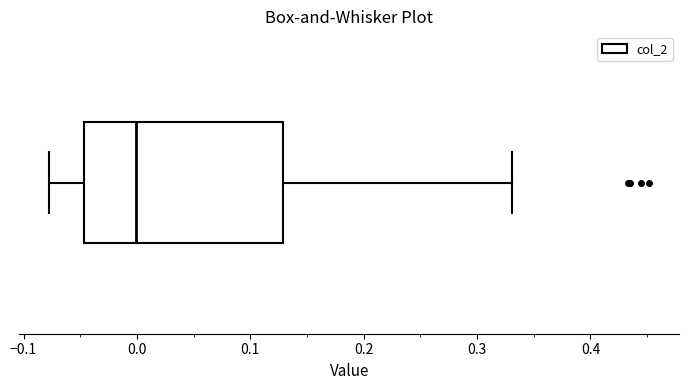

Read this box plot against the x-axis: the position of the median line, the range covered by the box, and the ends of both whiskers. The values are not printed on the chart, so give them approximately, as read against the axis.

median 0.00, box -0.05 to 0.13, whiskers -0.08 to 0.33